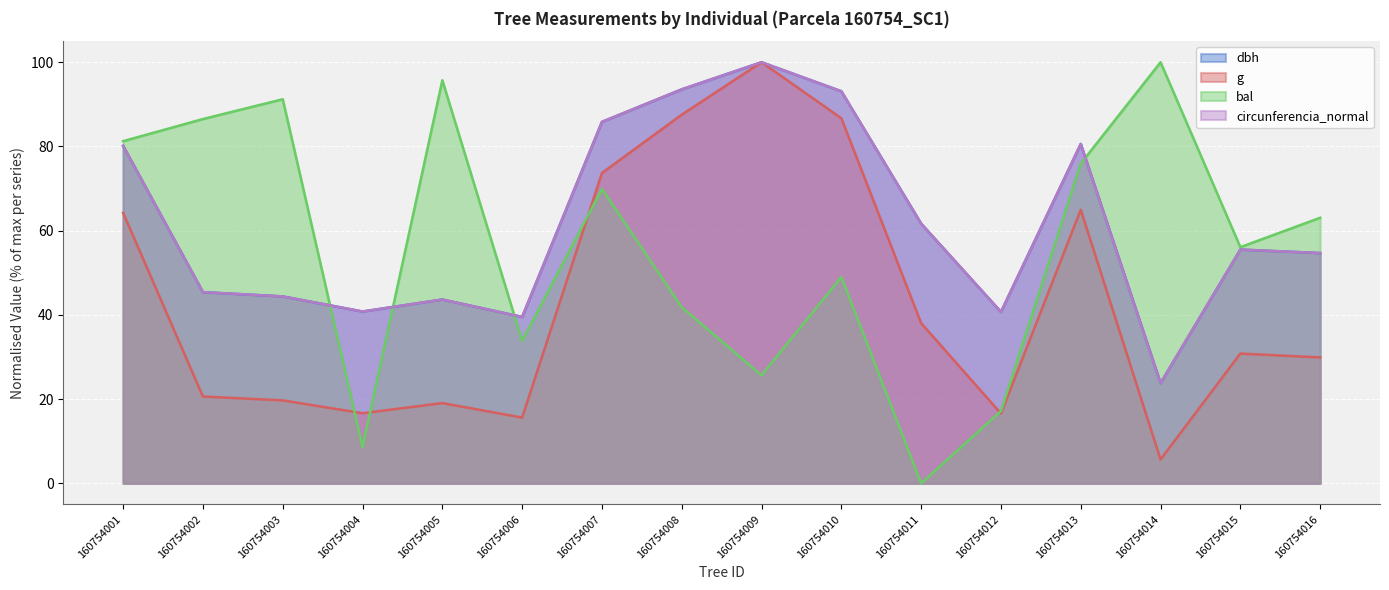

Which has a higher value, 160754003 or 160754016?

160754016